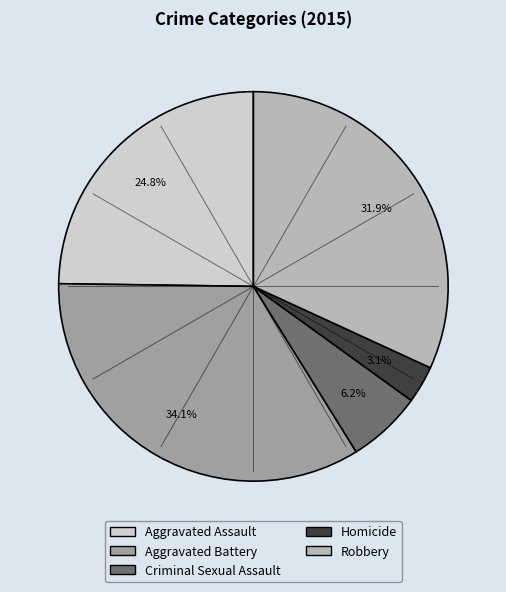

Is there a majority slice in this chart?

No